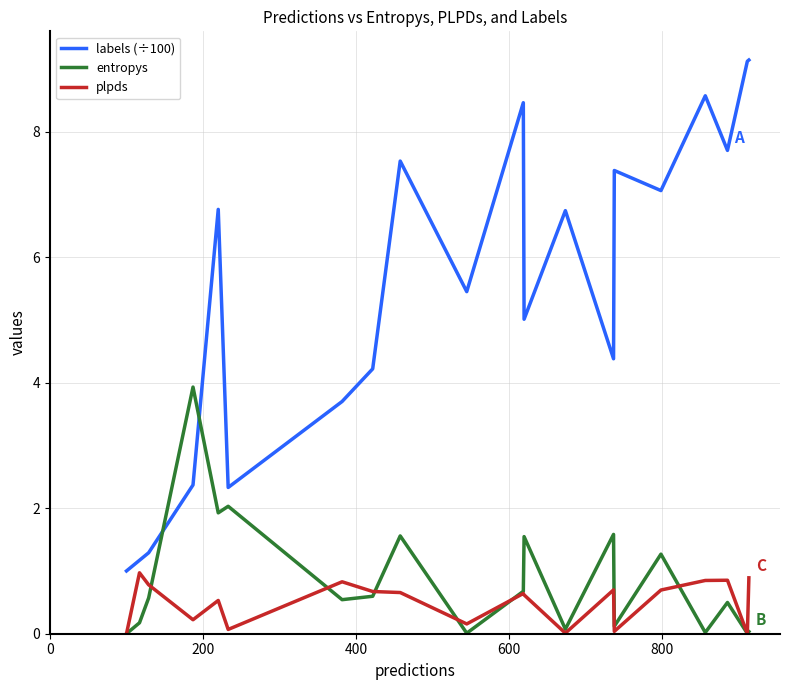

True or false: entropys and plpds intersect in this chart.

True